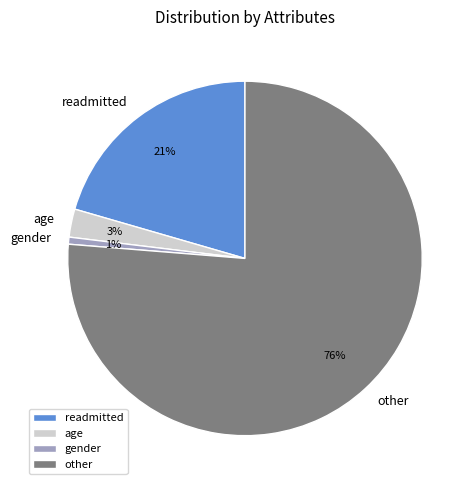

Approximately how many times larger is the value at readmitted compared to other?

0.3